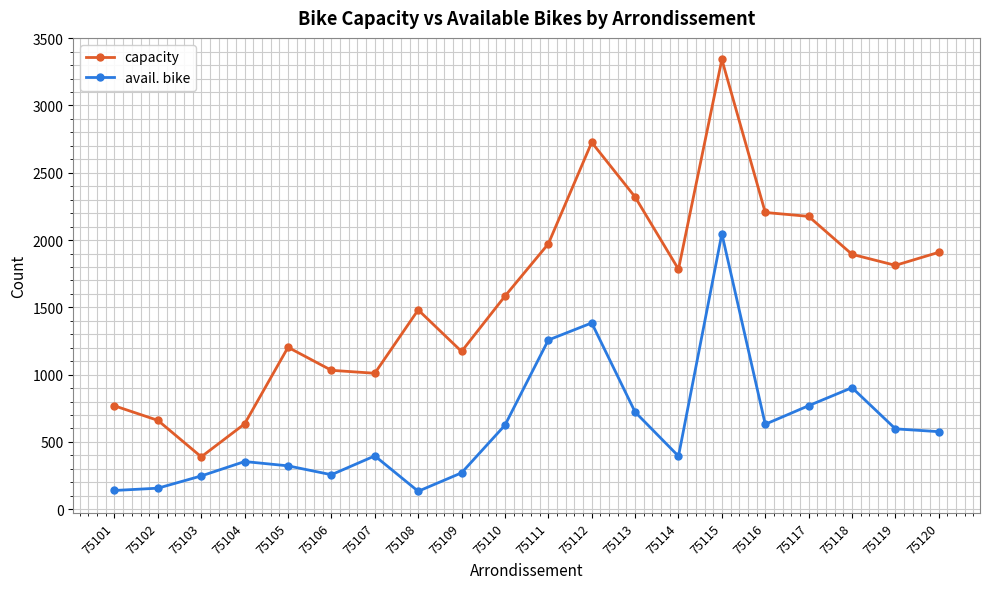

The capacity series shows 389 at 75103. True or false?

True